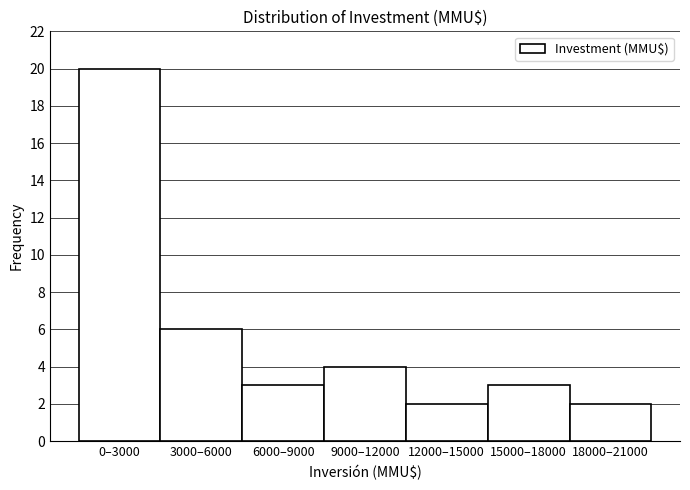

Reading right to left, what are all the values shown in this chart?

18000–21000=2	15000–18000=3	12000–15000=2	9000–12000=4	6000–9000=3	3000–6000=6	0–3000=20